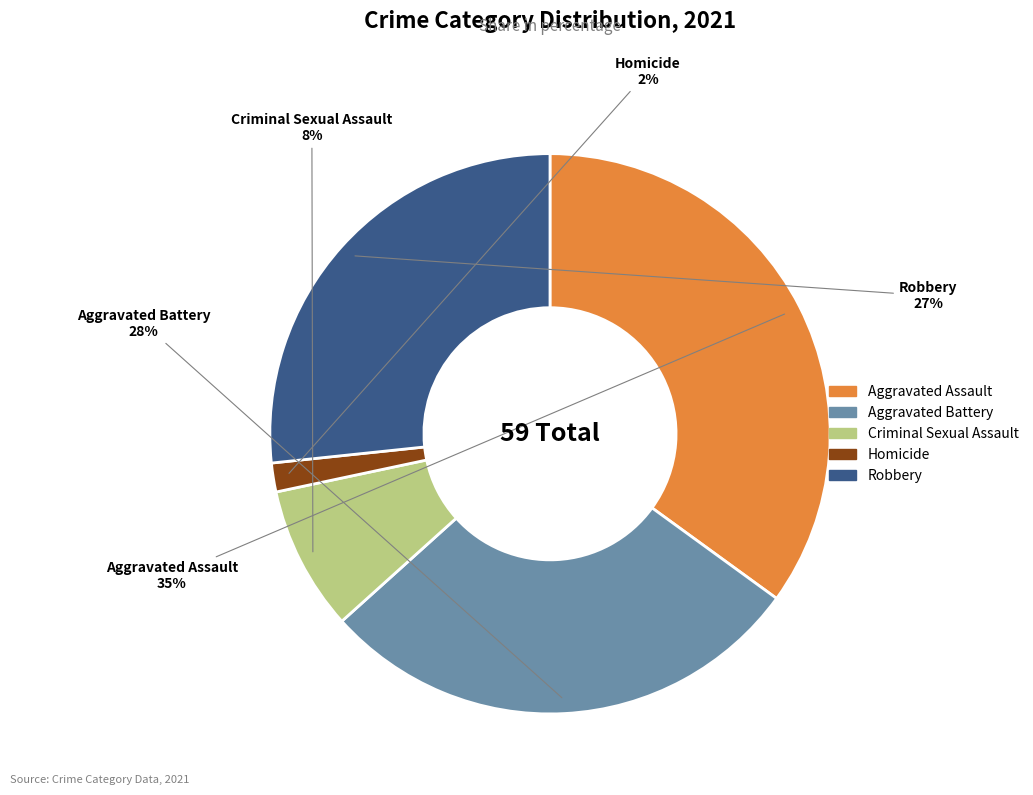

How many slices are in this pie chart?

5